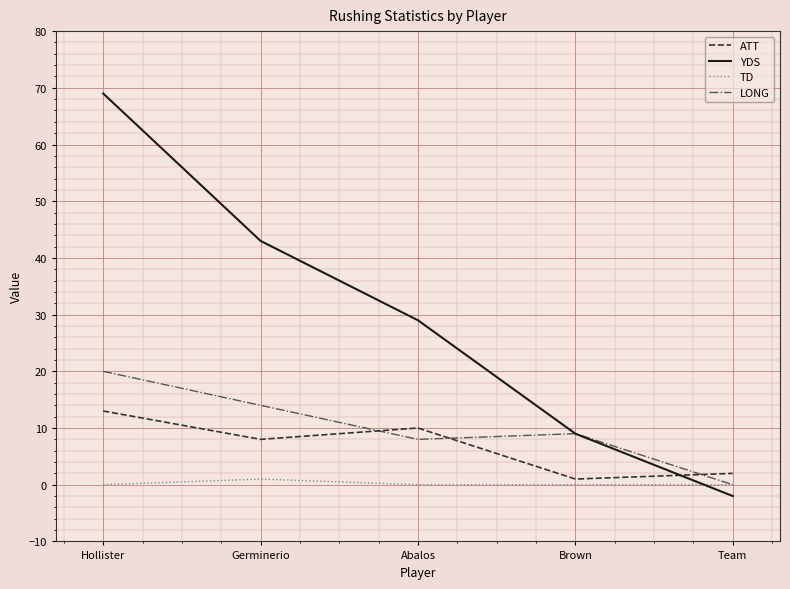

List the series in order of their peak value, highest first.

YDS, LONG, ATT, TD